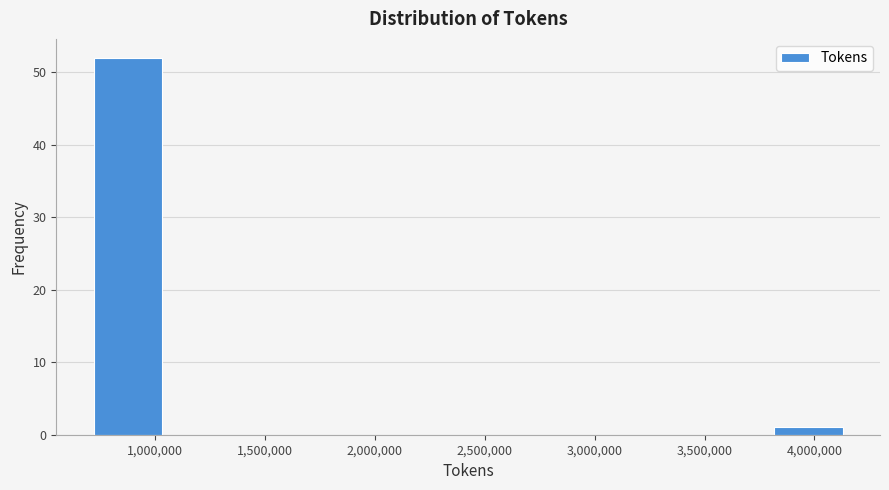

Reading left to right, transcribe this chart: for each bar, give the range it covers on the x-axis and its height. Neither the bar edges nor the heights are printed on the chart, so give them approximately, as read against the axes.

700000 to 1050000: 52
1050000 to 1400000: 0
1400000 to 1750000: 0
1750000 to 2100000: 0
2100000 to 2450000: 0
2450000 to 2800000: 0
2800000 to 3150000: 0
3150000 to 3450000: 0
3450000 to 3800000: 0
3800000 to 4150000: 1